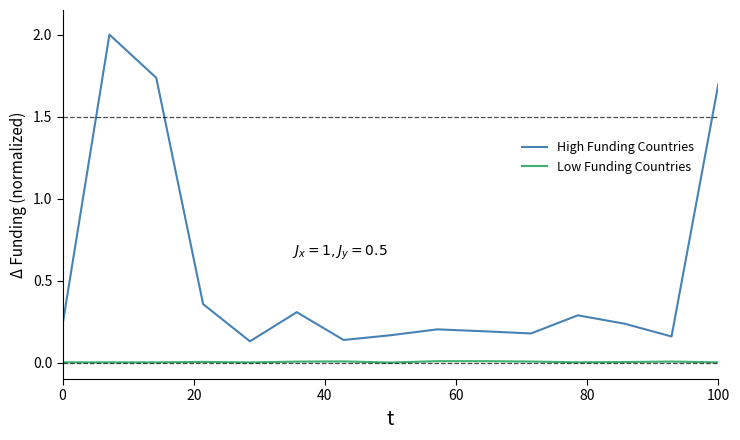

What is the highest value of the High Funding Countries series?

2.0